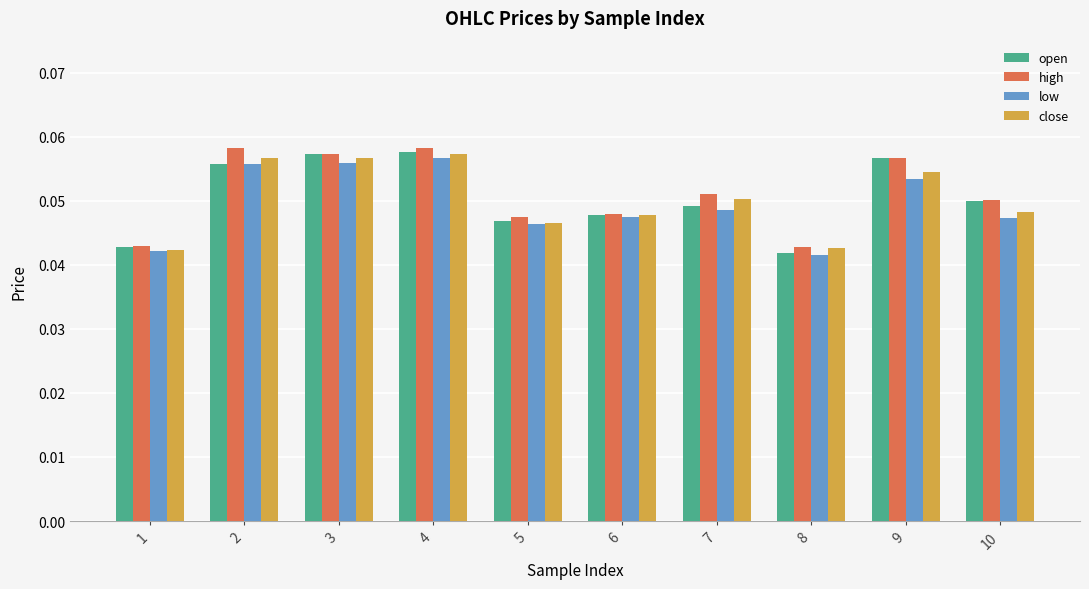

At which category is the sum across all series the highest?

4